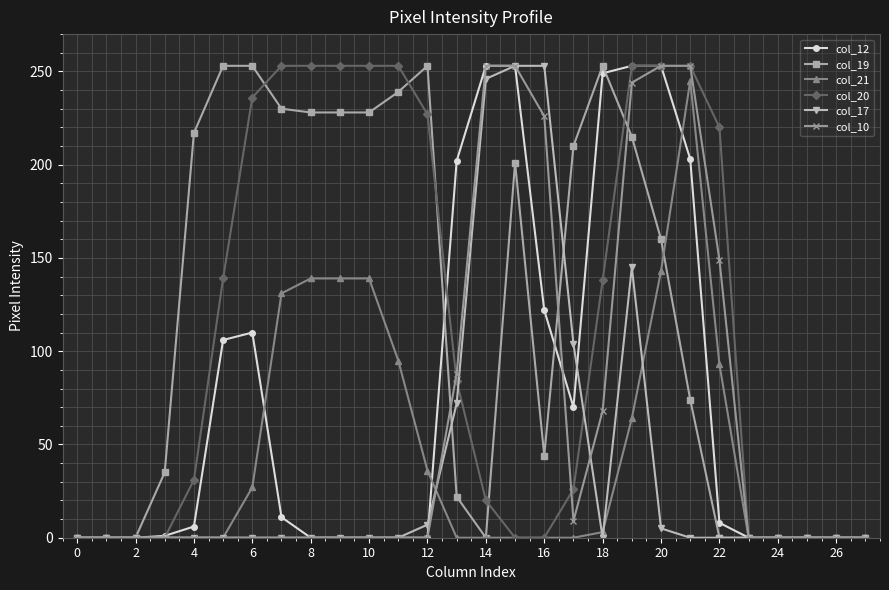

How many series are shown in this chart?

6